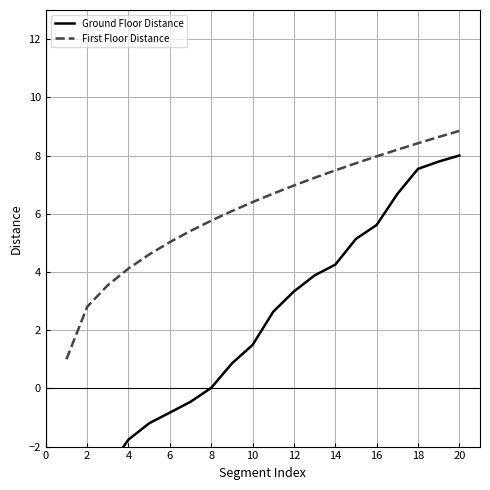

What is the difference between the maximum and minimum values in the Ground Floor Distance series?

11.7